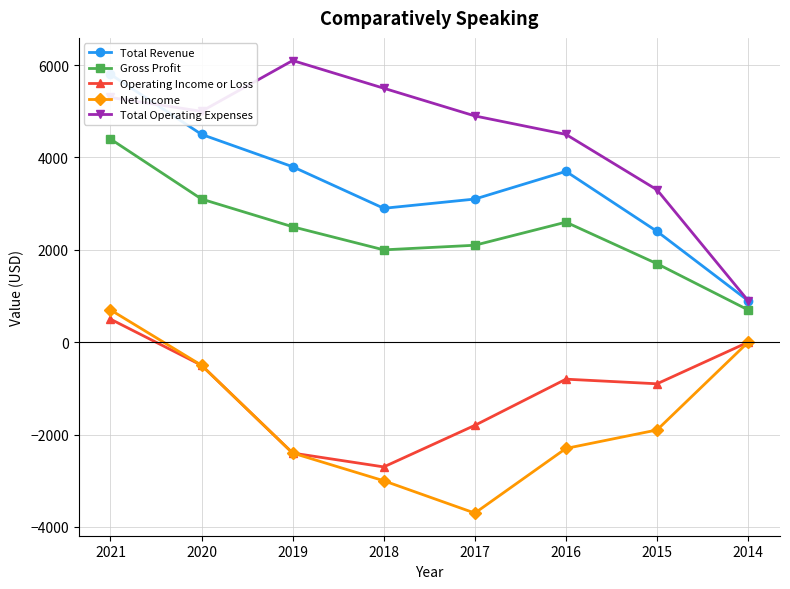

Reading left to right, list all the values displayed in this chart.

Total Revenue: 2021=5800	2020=4500	2019=3800	2018=2900	2017=3100	2016=3700	2015=2400	2014=900
Gross Profit: 2021=4400	2020=3100	2019=2500	2018=2000	2017=2100	2016=2600	2015=1700	2014=700
Operating Income or Loss: 2021=500	2020=-500	2019=-2400	2018=-2700	2017=-1800	2016=-800	2015=-900	2014=0
Net Income: 2021=700	2020=-500	2019=-2400	2018=-3000	2017=-3700	2016=-2300	2015=-1900	2014=0
Total Operating Expenses: 2021=5300	2020=5000	2019=6100	2018=5500	2017=4900	2016=4500	2015=3300	2014=900